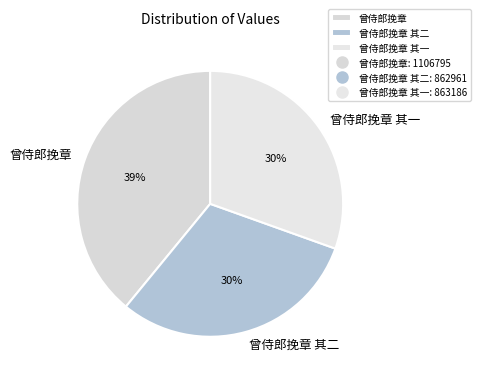

To the nearest percent, what portion does 曾侍郎挽章 其二 represent?

30%